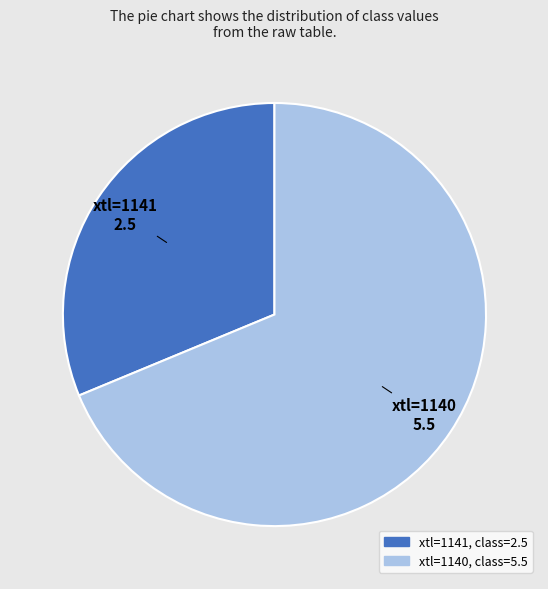

Does any single category account for the majority?

Yes